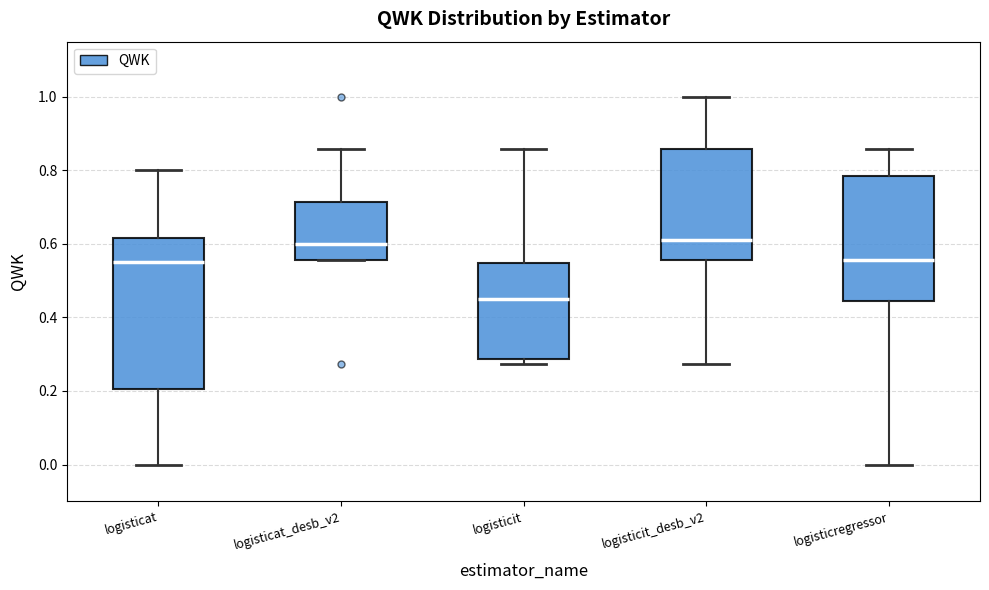

Reading left to right, transcribe this box plot: for each box, give where its median line is, the range the box spans, and where its two whiskers end, as read against the y-axis. The values are not printed on the chart, so give them approximately, as read against the axis.

logisticat: median 0.56, box 0.20 to 0.62, whiskers 0.00 to 0.80
logisticat_desb_v2: median 0.60, box 0.56 to 0.72, whiskers 0.56 to 0.86
logisticit: median 0.44, box 0.28 to 0.54, whiskers 0.28 (just below the box's lower edge) to 0.86
logisticit_desb_v2: median 0.62, box 0.56 to 0.86, whiskers 0.28 to 1.00
logisticregressor: median 0.56, box 0.44 to 0.78, whiskers 0.00 to 0.86